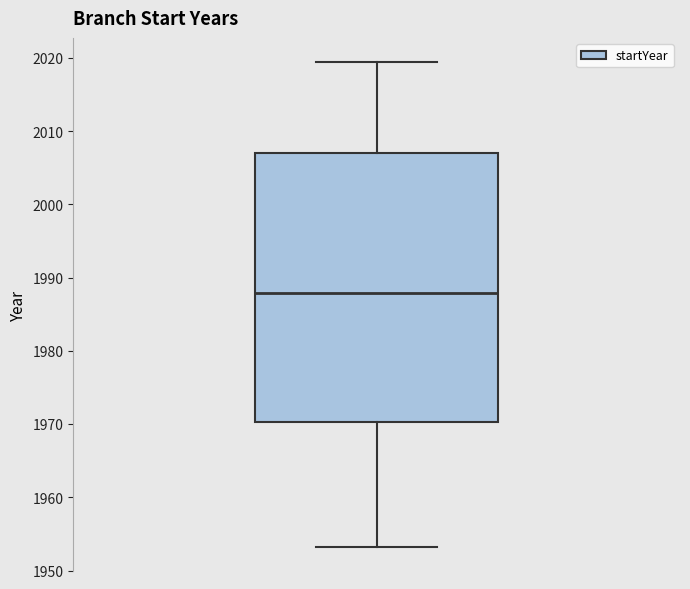

Transcribe this box plot: give where the median line is, the range the box spans, and where the two whiskers end, as read against the y-axis. The values are not printed on the chart, so give them approximately, as read against the axis.

median 1988, box 1970 to 2007, whiskers 1953 to 2019